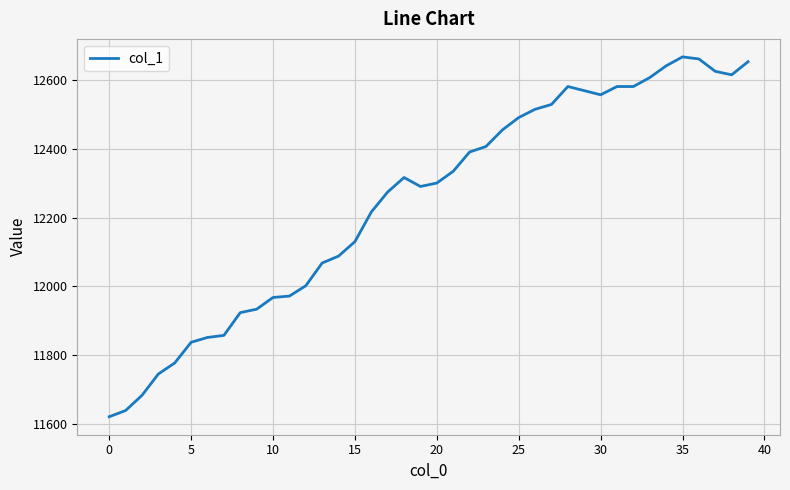

What is the difference between the maximum and second lowest values?

1026